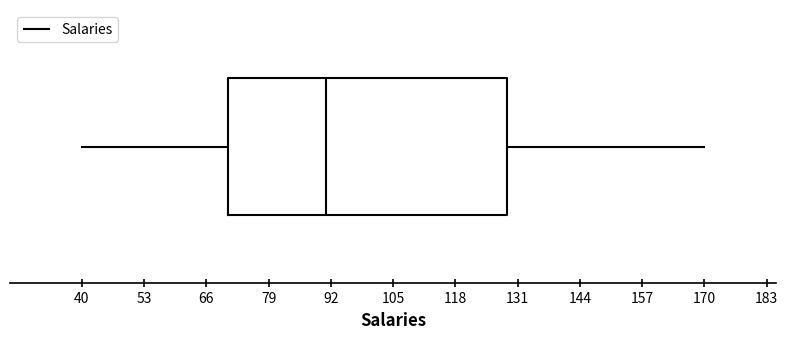

Transcribe this box plot: give where the median line is, the range the box spans, and where the two whiskers end, as read against the x-axis. The values are not printed on the chart, so give them approximately, as read against the axis.

median 92, box 70 to 128, whiskers 40 to 170